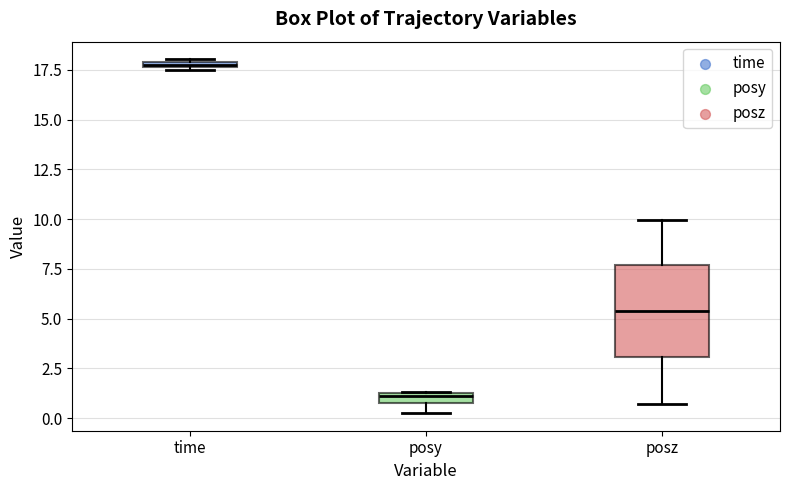

Where is the lower edge of the box for time on the y-axis? The values are not printed on the chart, so give them approximately, as read against the axis.

17.5